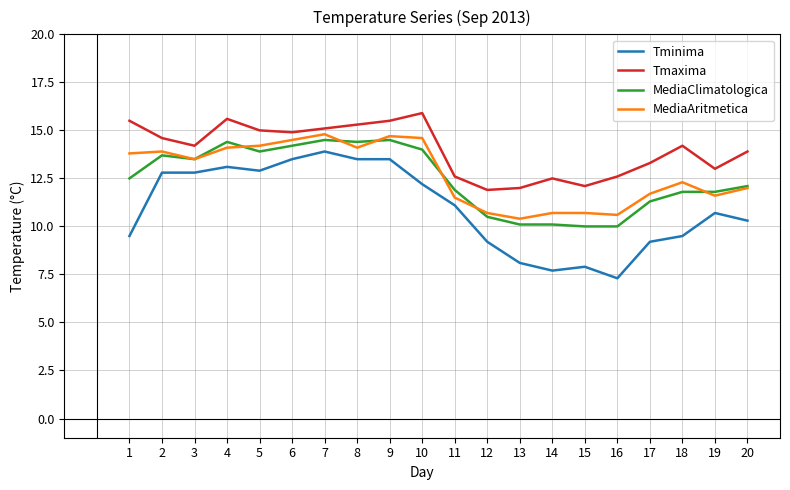

What is the total value across all series at 15?

40.7